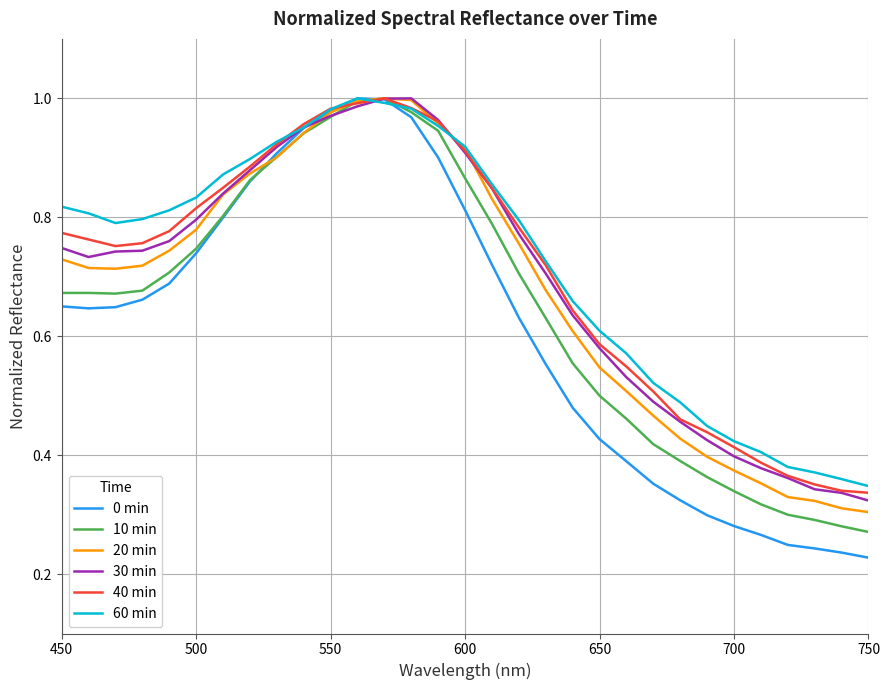

Which series has the widest spread of values?

0 min